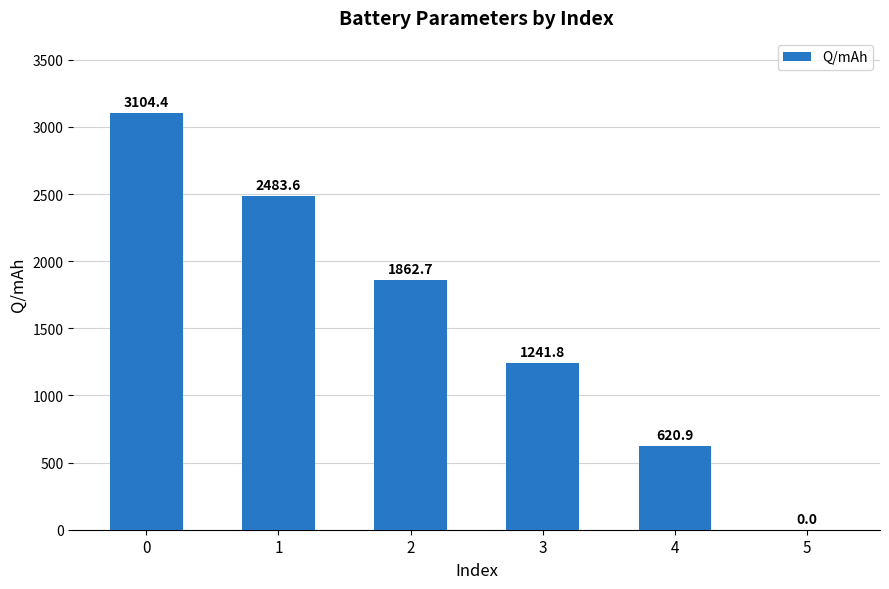

Are the bars horizontal?

No